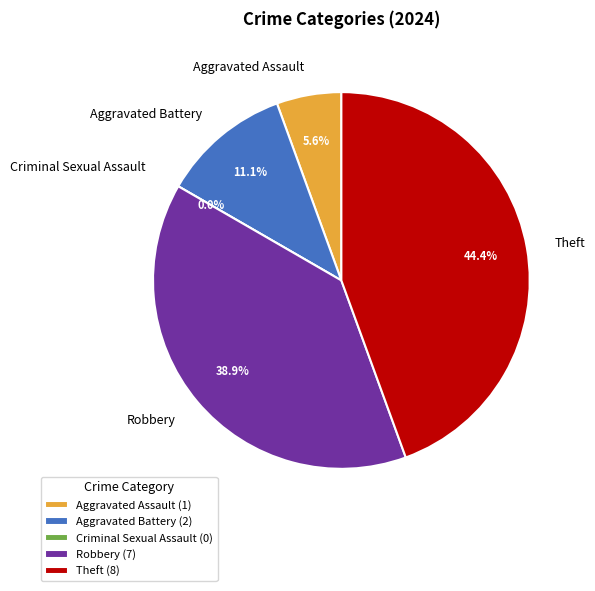

Count the number of slices in the pie.

5